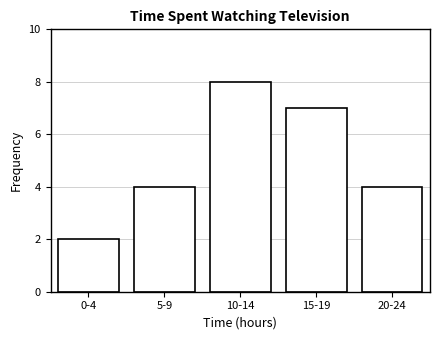

Reading left to right, extract all data points from this chart.

2	4	8	7	4